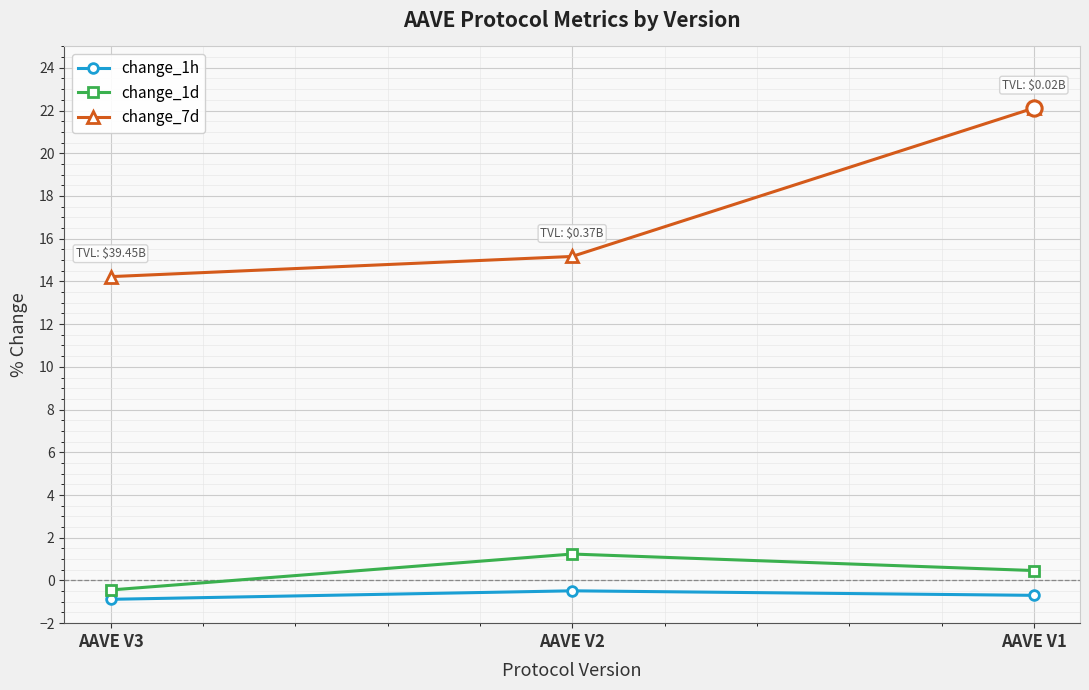

What are all the series names shown in the legend?

change_1h, change_1d, change_7d